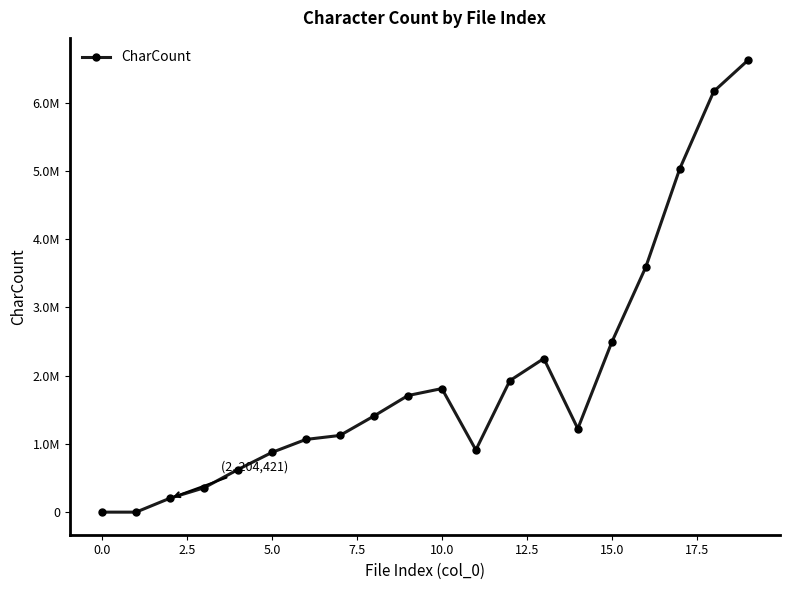

Where is the data nearest to the value 3310247?

16